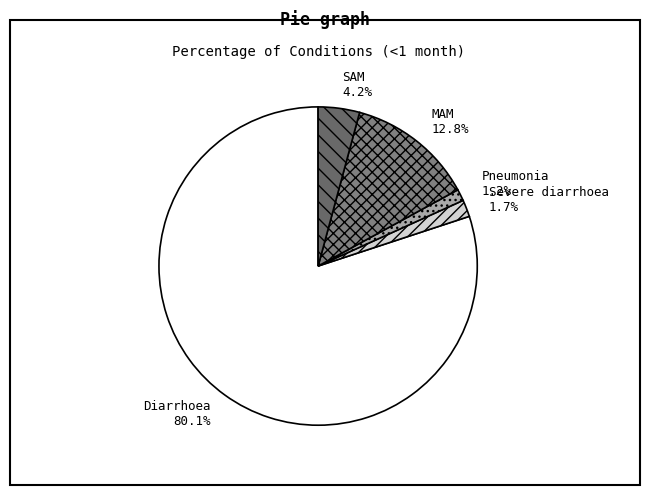

Which category accounts for the majority?

Diarrhoea